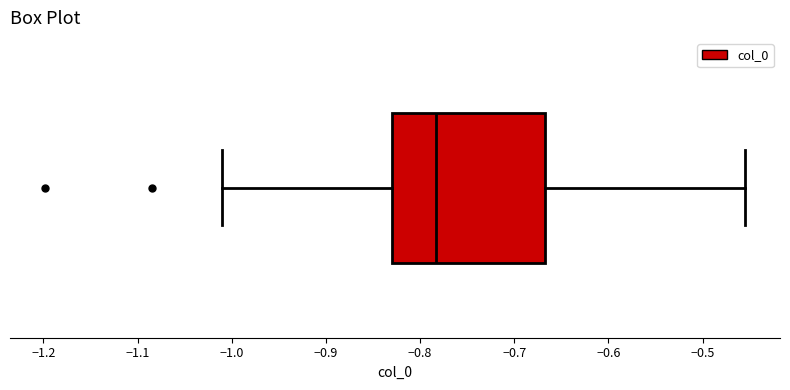

Read this box plot against the x-axis: the position of the median line, the range covered by the box, and the ends of both whiskers. The values are not printed on the chart, so give them approximately, as read against the axis.

median -0.78, box -0.83 to -0.67, whiskers -1.01 to -0.45